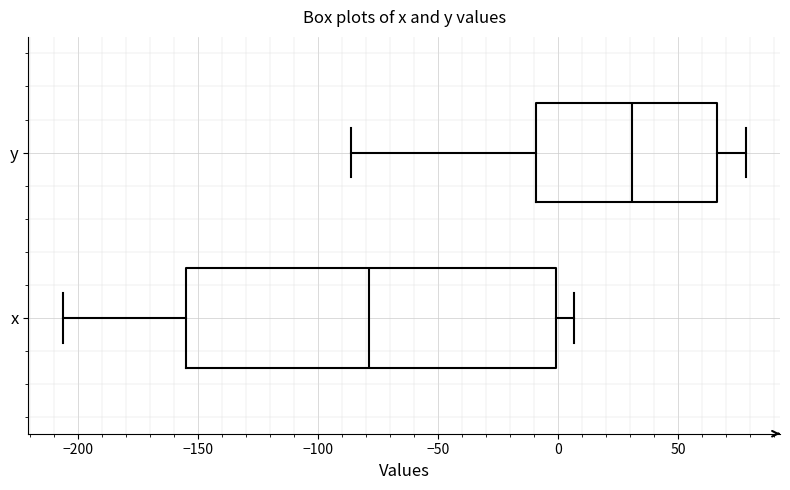

Which box is the widest, from its left edge to its right edge?

x